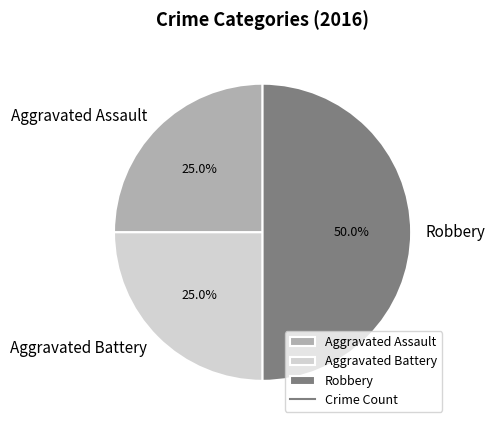

Approximately how many times larger is the value at Aggravated Assault compared to Aggravated Battery?

1.0